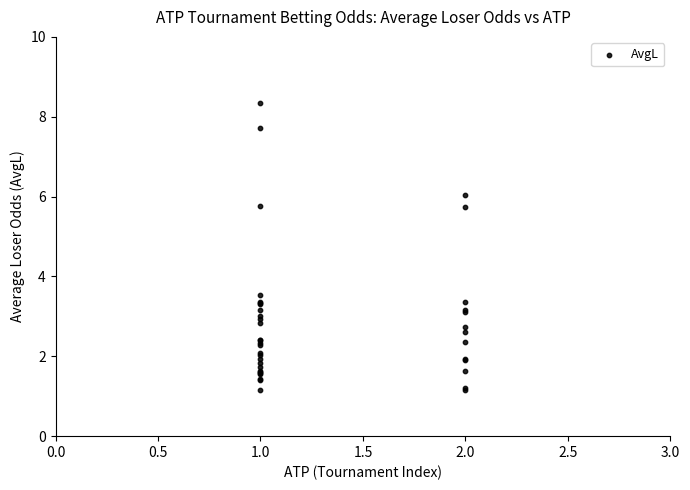

What Y value in the scatter plot is closest to 4?

3.5